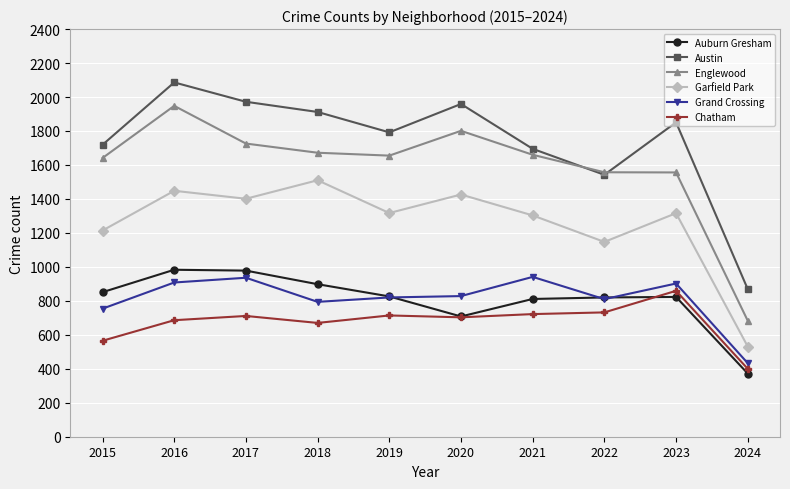

Which series has the largest total across all categories?

Austin